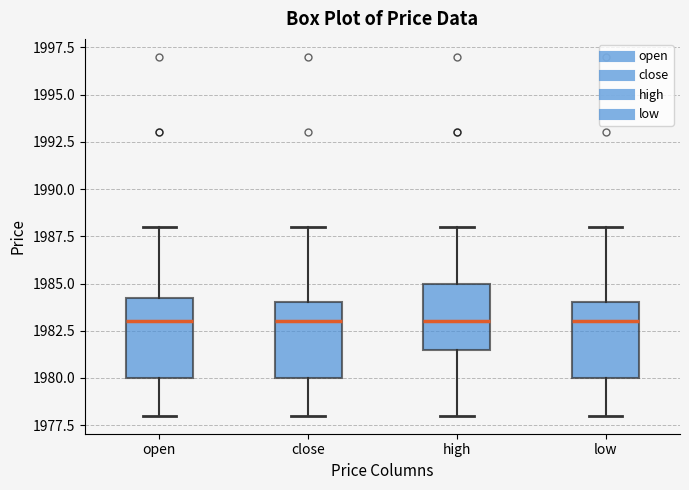

Where does the upper whisker of the box for open end on the y-axis? The values are not printed on the chart, so give them approximately, as read against the axis.

1988.0